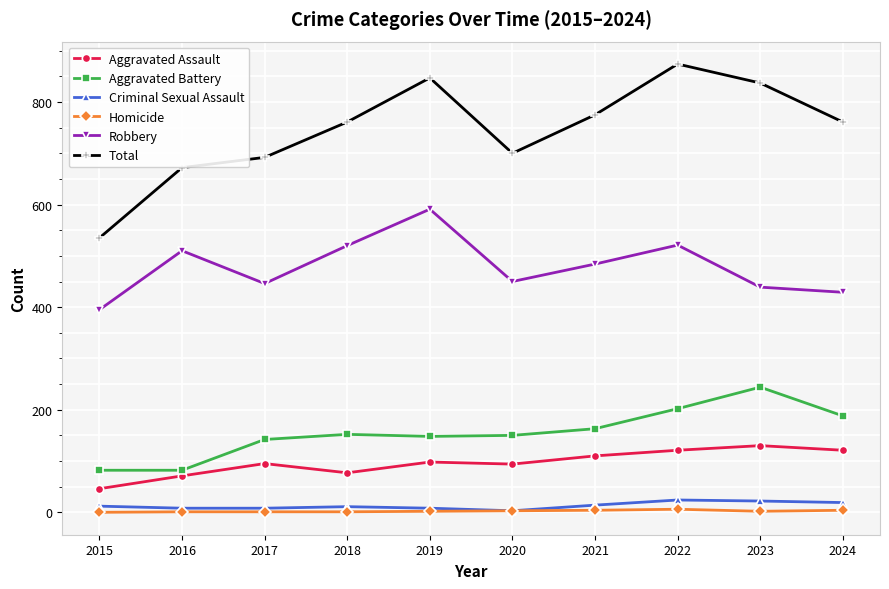

True or false: Criminal Sexual Assault and Total cross at least once.

False